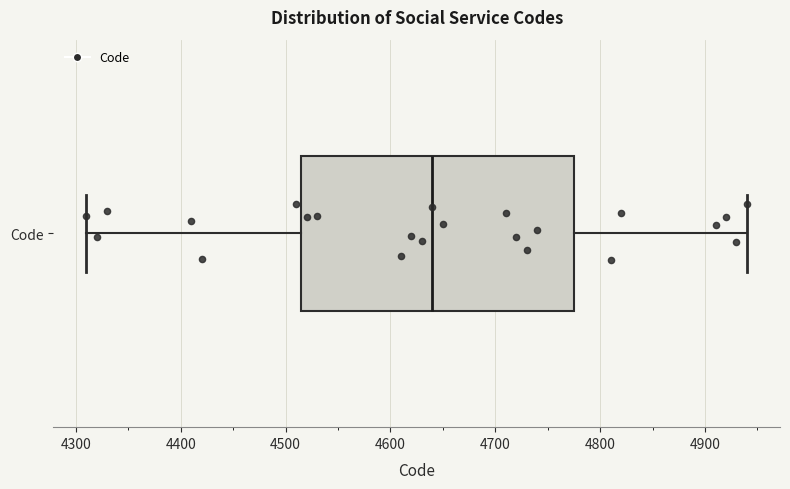

Read this box plot against the x-axis: the position of the median line, the range covered by the box, and the ends of both whiskers. The values are not printed on the chart, so give them approximately, as read against the axis.

median 4640, box 4520 to 4780, whiskers 4310 to 4940